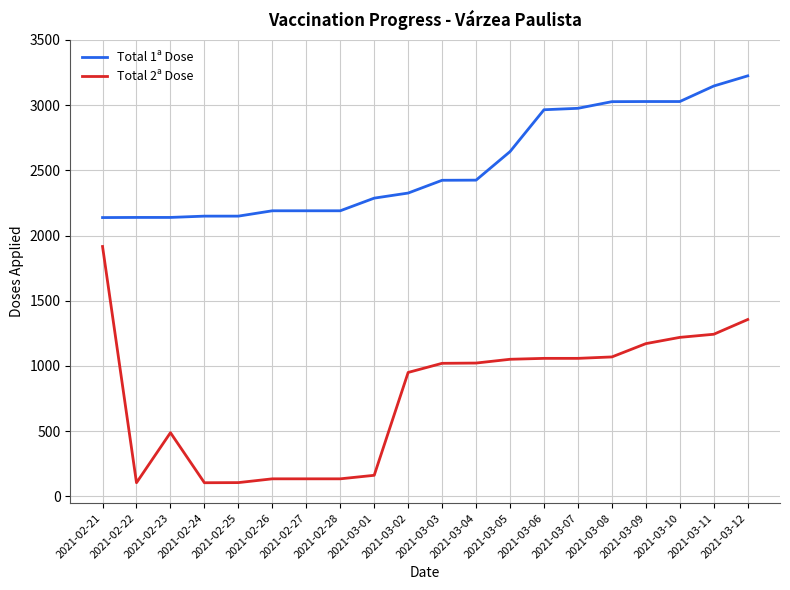

What is the sum of the Total 2ª Dose values at 2021-03-09 and 2021-02-24?

1275